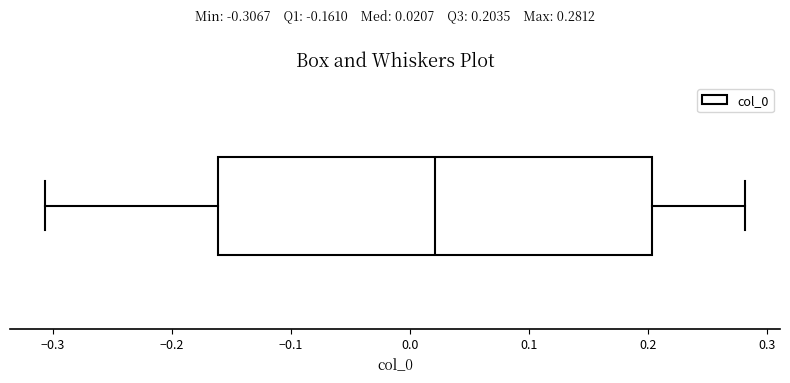

Transcribe this box plot: give where the median line is, the range the box spans, and where the two whiskers end, as read against the x-axis. The values are not printed on the chart, so give them approximately, as read against the axis.

median 0.02, box -0.16 to 0.20, whiskers -0.31 to 0.28